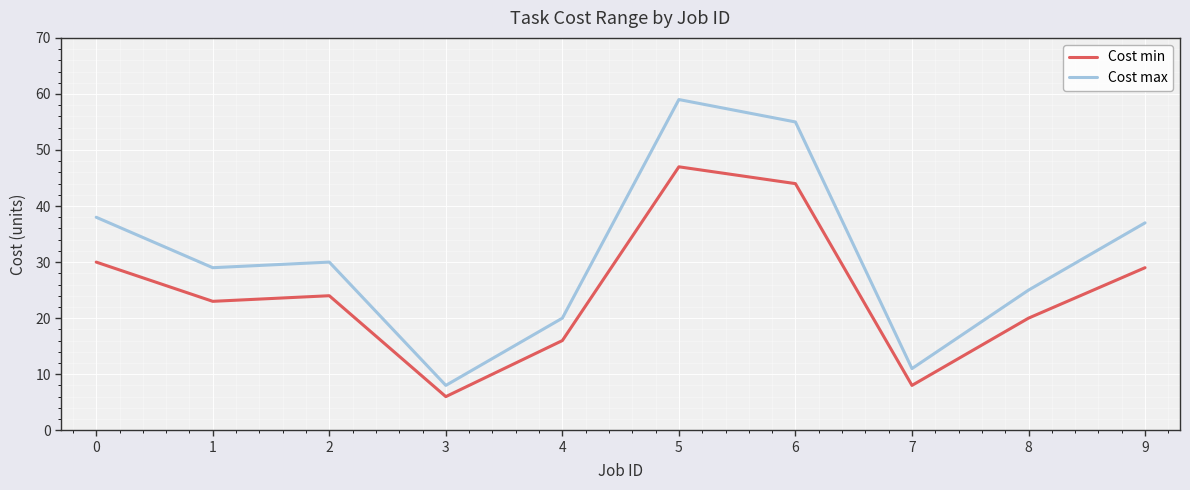

The value of Cost min at 4 is 21. True or false?

False